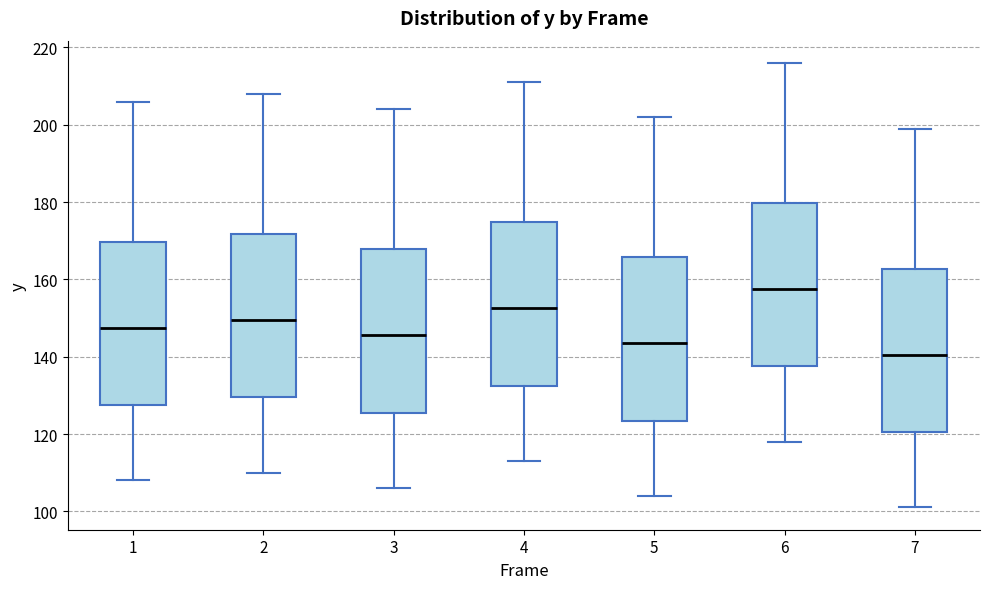

Reading left to right, transcribe this box plot: for each box, give where its median line is, the range the box spans, and where its two whiskers end, as read against the y-axis. The values are not printed on the chart, so give them approximately, as read against the axis.

1: median 148, box 128 to 170, whiskers 108 to 206
2: median 150, box 130 to 172, whiskers 110 to 208
3: median 146, box 126 to 168, whiskers 106 to 204
4: median 152, box 132 to 174, whiskers 114 to 212
5: median 144, box 124 to 166, whiskers 104 to 202
6: median 158, box 138 to 180, whiskers 118 to 216
7: median 140, box 120 to 162, whiskers 102 to 200